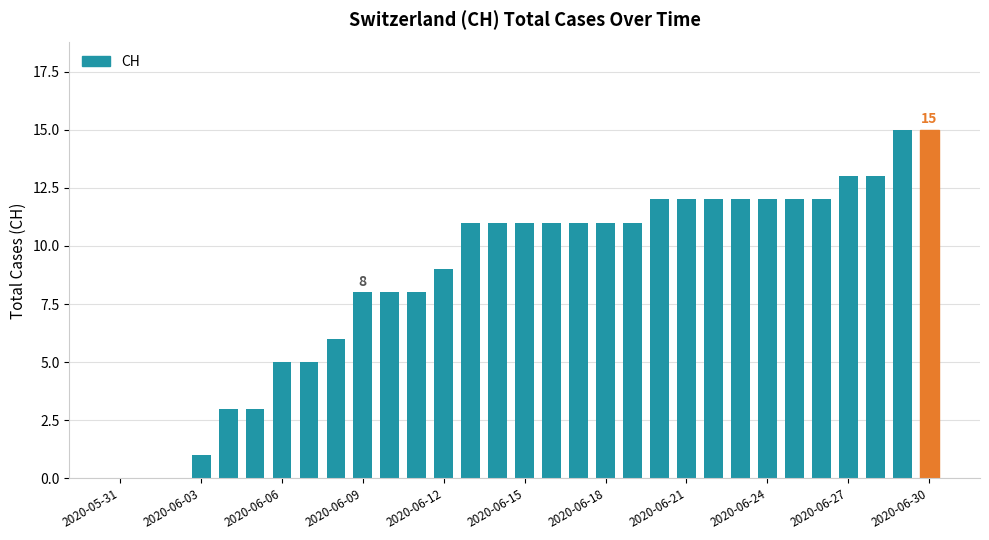

What is the maximum value shown in the chart?

15